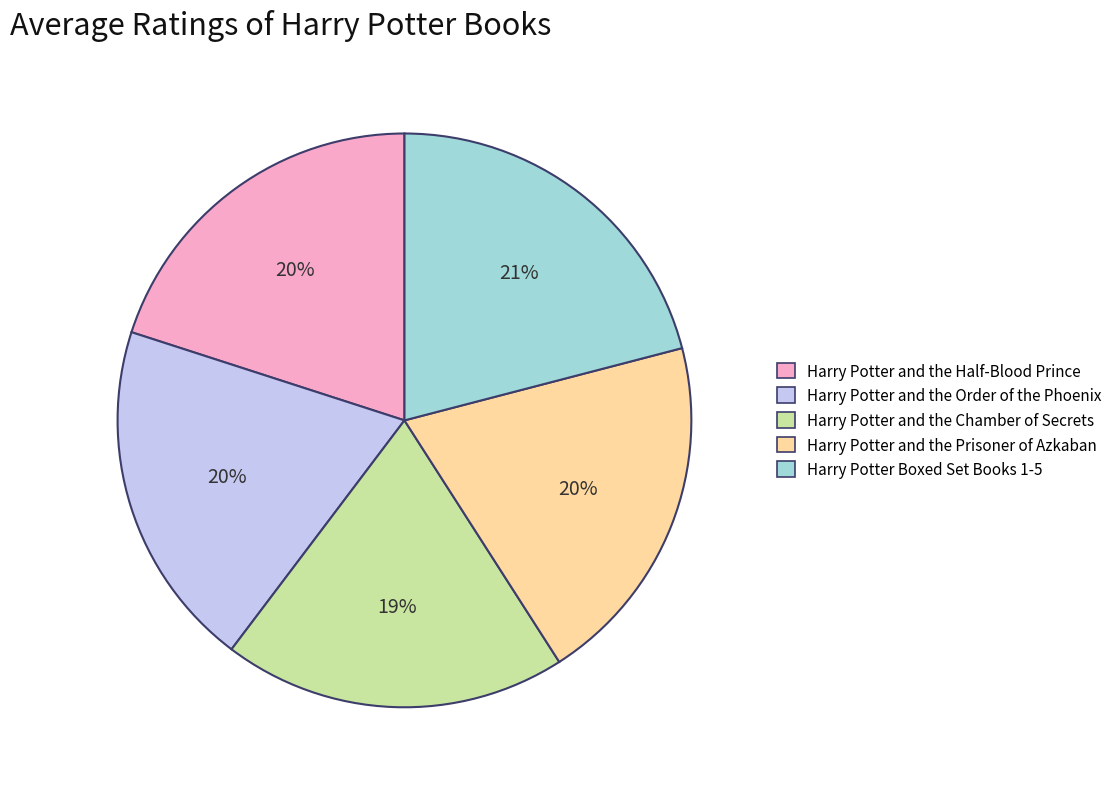

What percentage is the Harry Potter and the Order of the Phoenix slice, to the nearest percent?

20%